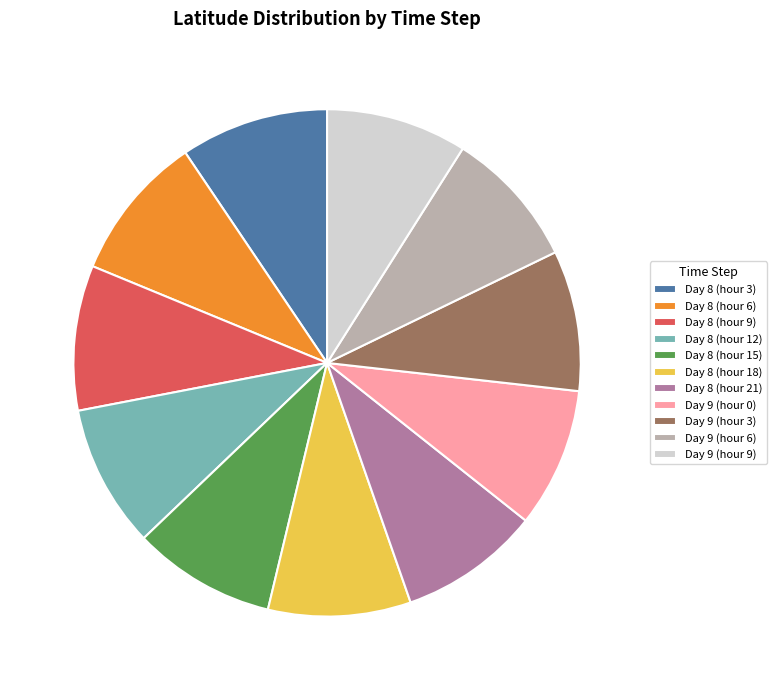

Between Day 9 (hour 6) and Day 8 (hour 6), which is larger?

Day 8 (hour 6)